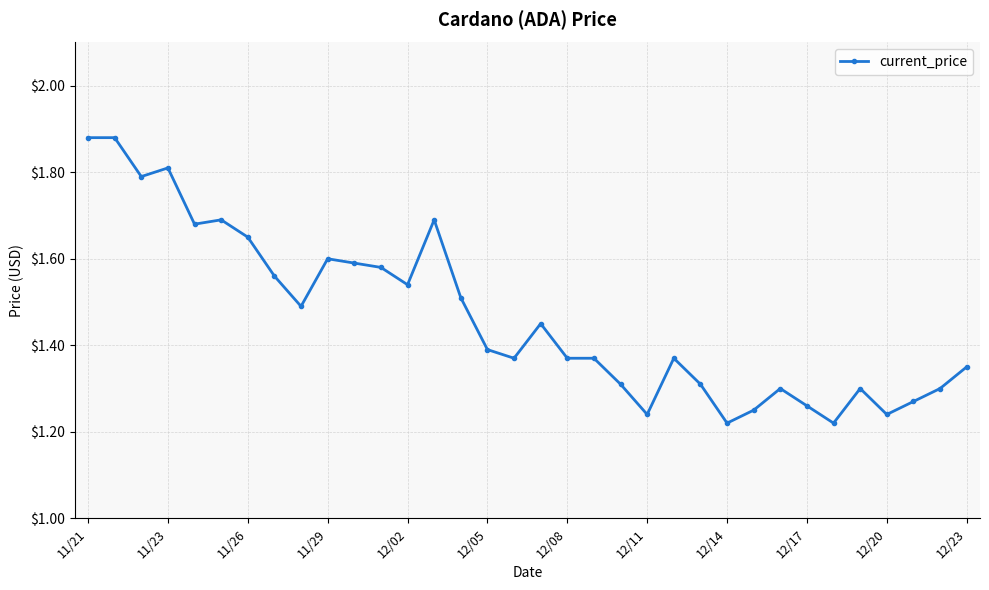

What is the difference between the second highest and second lowest values?

0.7